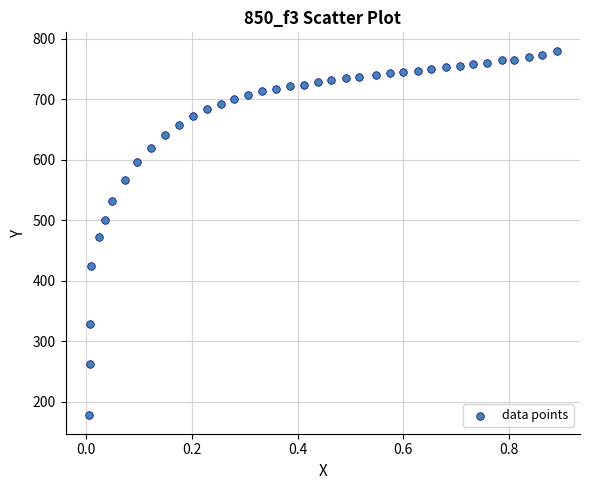

What is the range of Y values (max minus min)?

603.6